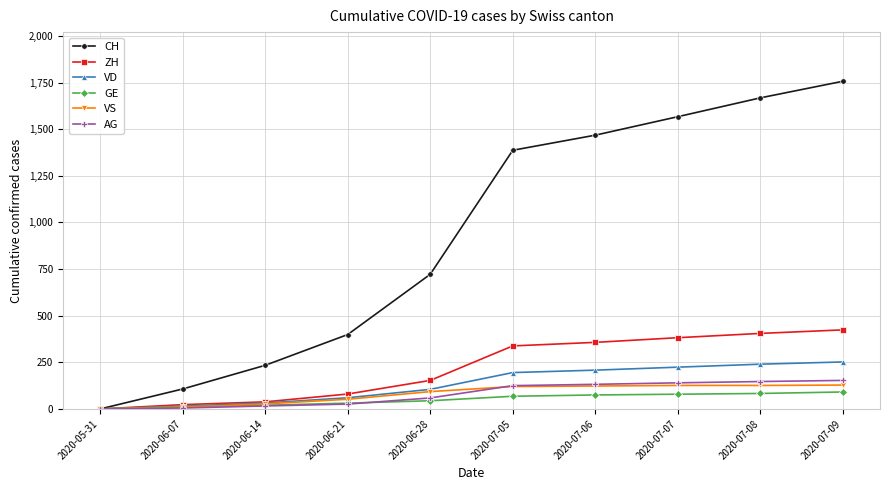

The value of AG at 2020-07-08 is 147. True or false?

True